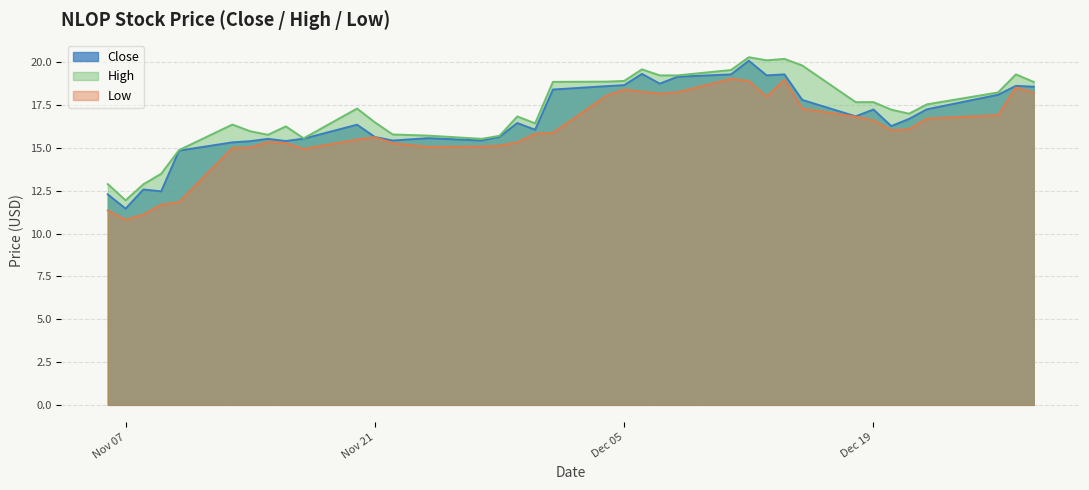

True or false: Close and Low cross at least once.

False